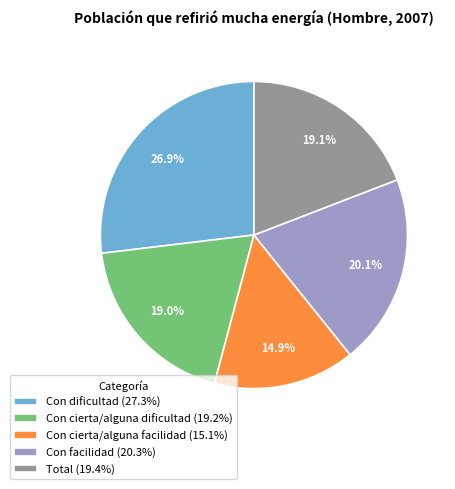

Count the number of slices in the pie.

5